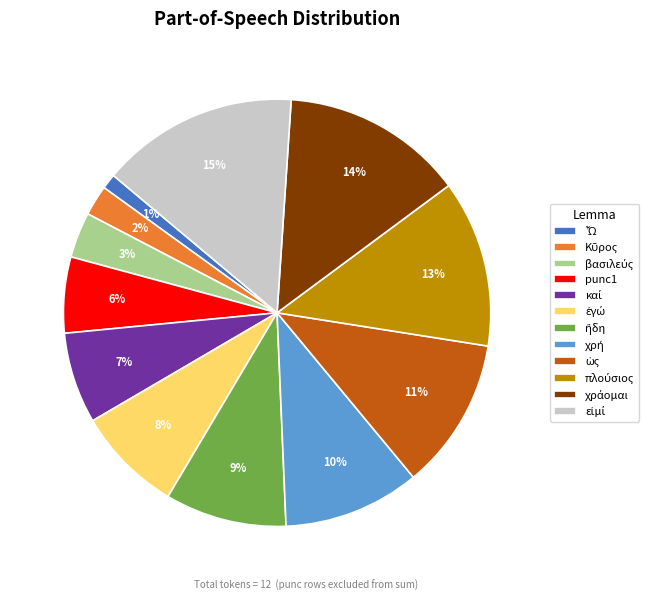

To the nearest percent, what is the average slice percentage?

8%